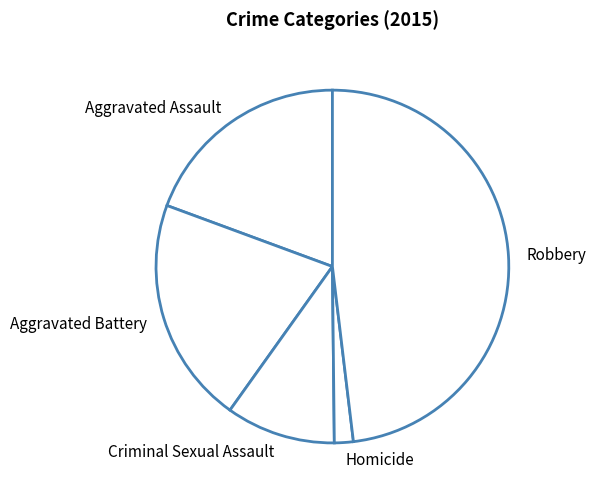

Rank the categories by value from lowest to highest.

Homicide, Criminal Sexual Assault, Aggravated Assault, Aggravated Battery, Robbery